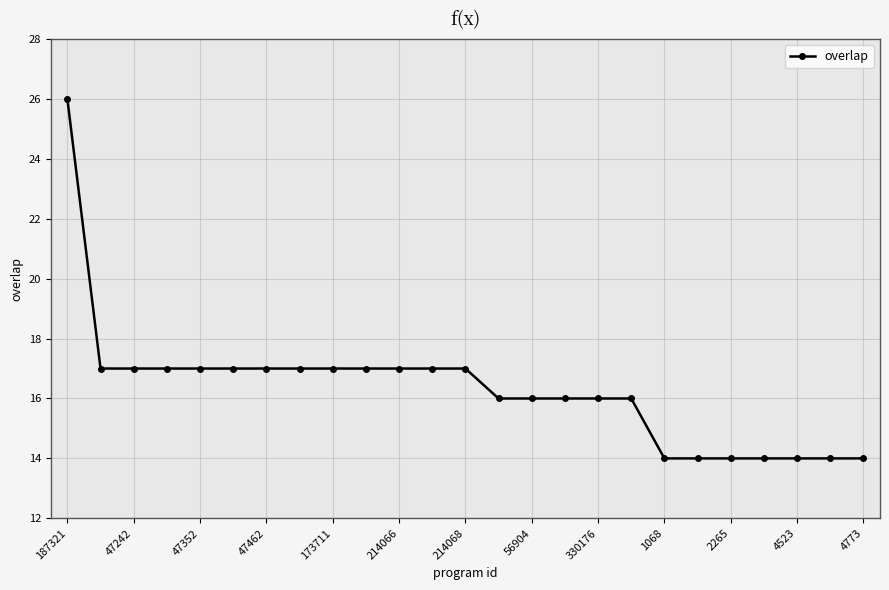

What is the smallest value displayed?

14